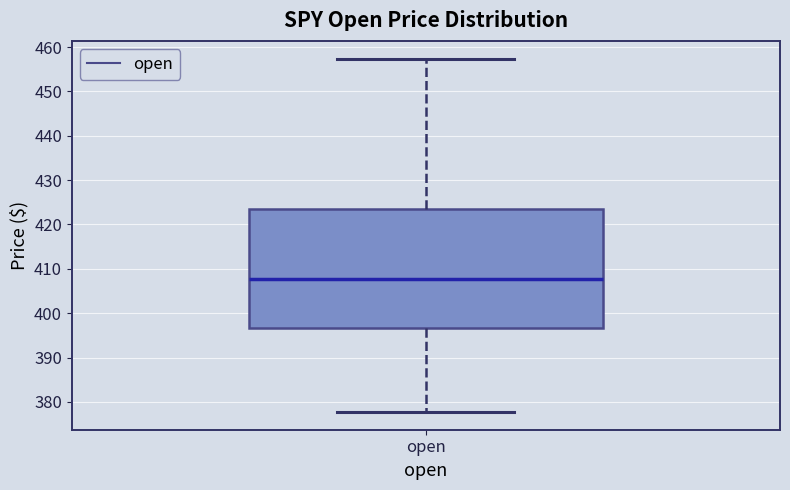

Where does the lower whisker of the box for open end on the y-axis? The values are not printed on the chart, so give them approximately, as read against the axis.

378